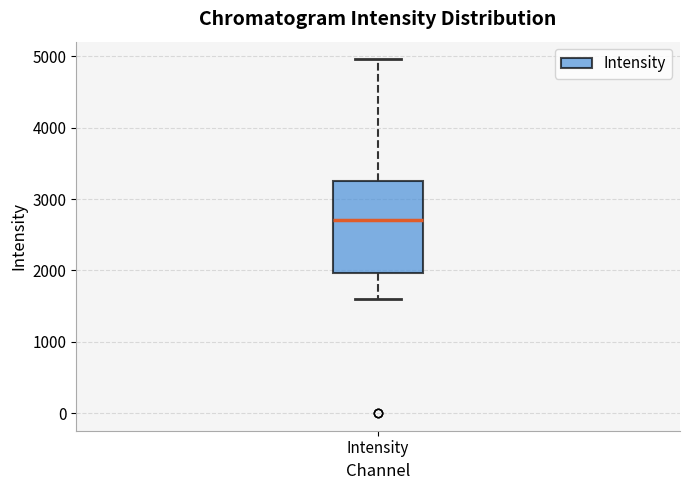

Transcribe this box plot: give where the median line is, the range the box spans, and where the two whiskers end, as read against the y-axis. The values are not printed on the chart, so give them approximately, as read against the axis.

median 2700, box 2000 to 3200, whiskers 1600 to 5000